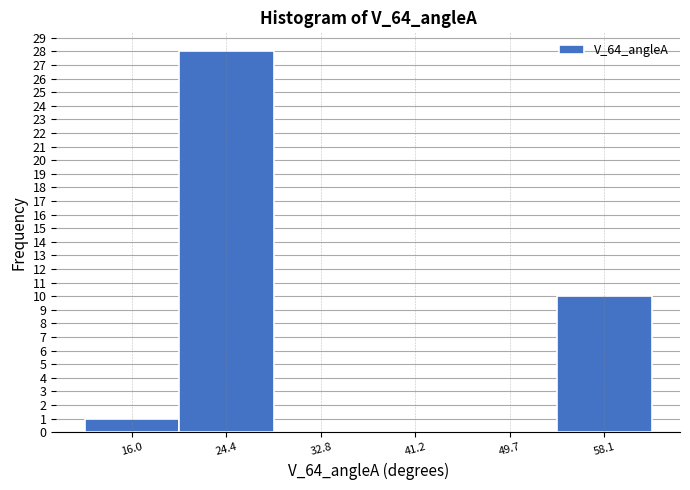

Reading left to right, list every bar in this chart as the range it spans on the x-axis followed by its height. Neither the bar edges nor the heights are printed on the chart, so give them approximately, as read against the axes.

12 to 20: 1
20 to 29: 28
29 to 37: 0
37 to 45: 0
45 to 54: 0
54 to 62: 10